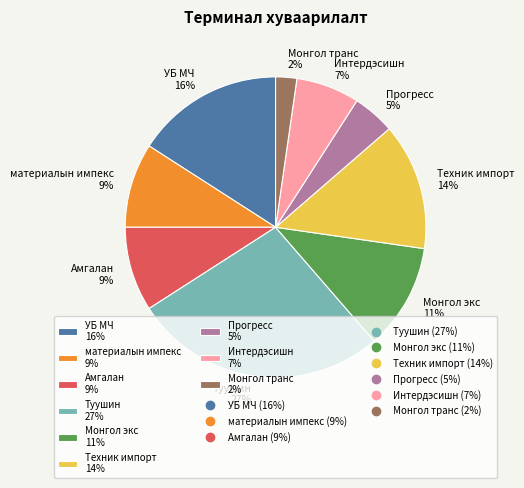

To the nearest percent, what percentage of the pie is Прогресс?

5%